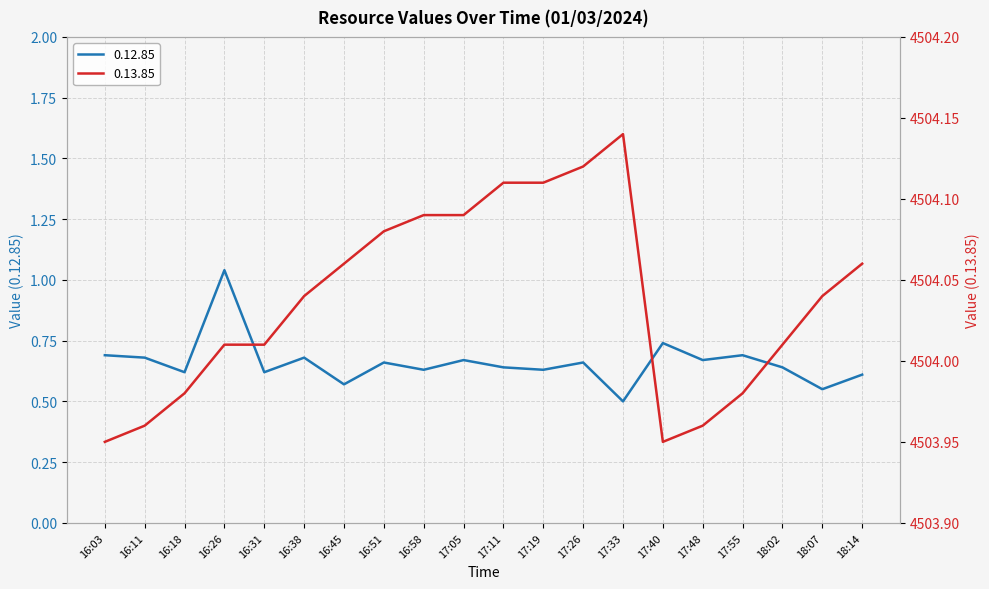

True or false: 0.12.85 and 0.13.85 intersect in this chart.

False